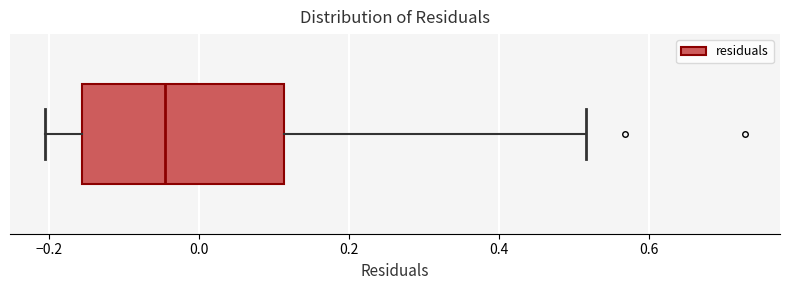

Where is the right edge of the box on the x-axis? The values are not printed on the chart, so give them approximately, as read against the axis.

0.12